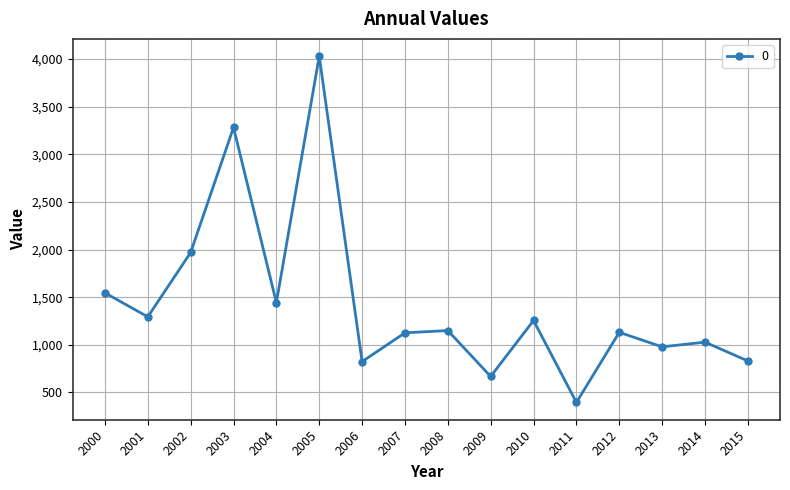

Does the chart have visible grid lines?

Yes